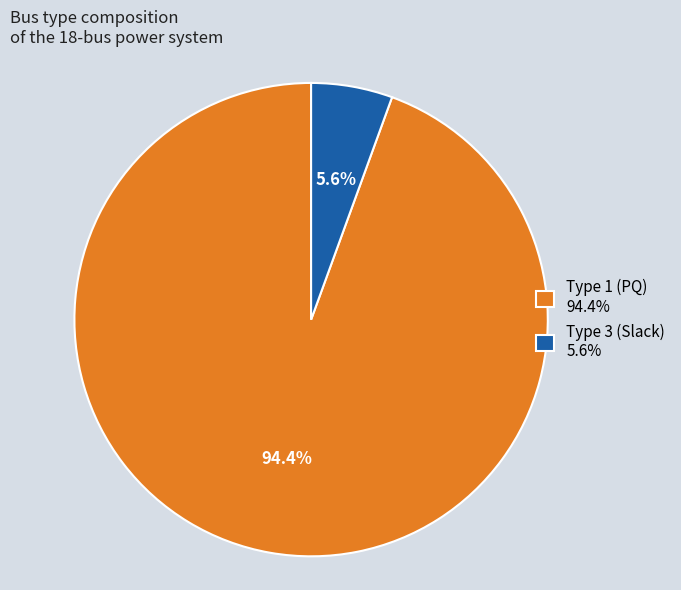

Does Type 1 (PQ) 94.4% represent more than half of the total?

Yes